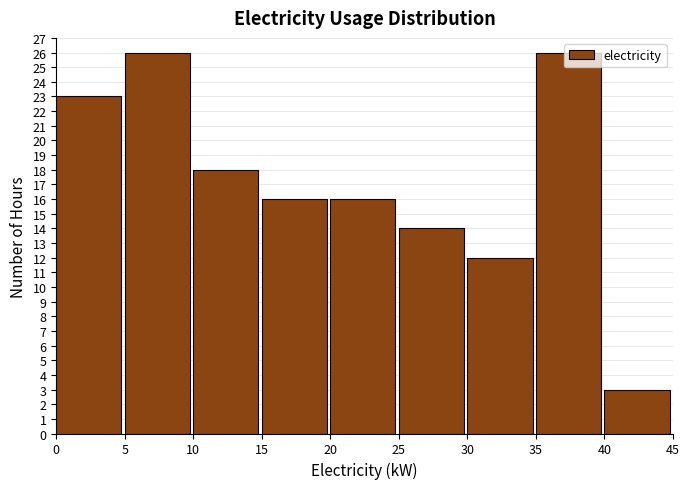

Reading left to right, transcribe this chart: for each bar, give the range it covers on the x-axis and its height. The values are not printed on the chart, so give them approximately, as read against the axis.

0 to 5: 23
5 to 10: 26
10 to 15: 18
15 to 20: 16
20 to 25: 16
25 to 30: 14
30 to 35: 12
35 to 40: 26
40 to 45: 3